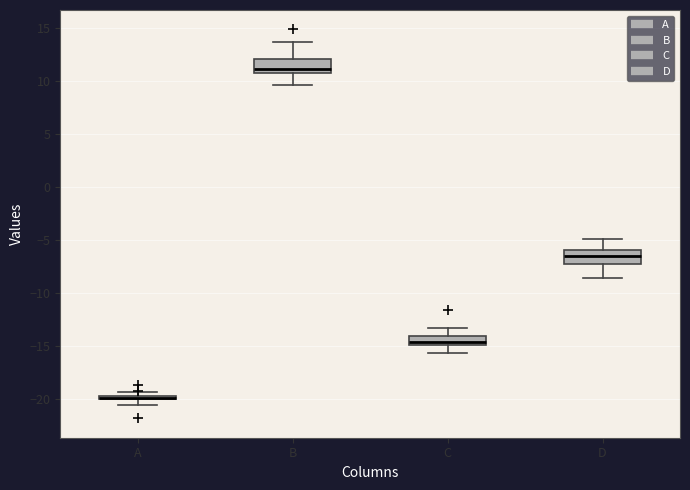

Where is the lower edge of the box for C on the y-axis? The values are not printed on the chart, so give them approximately, as read against the axis.

-15.0